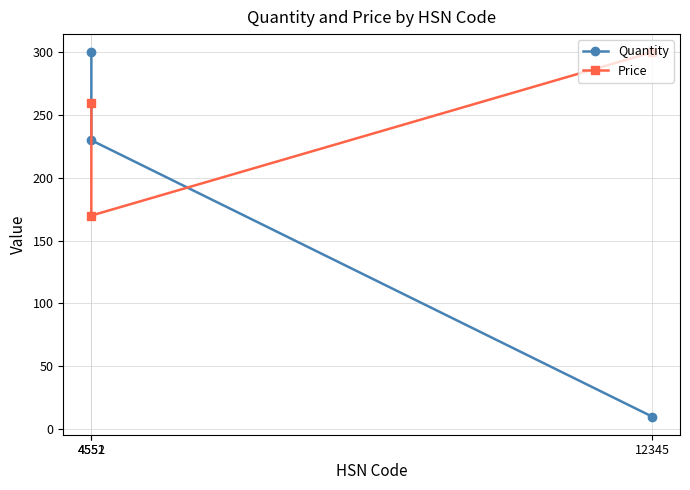

At which label is Price closest to 235?

4552